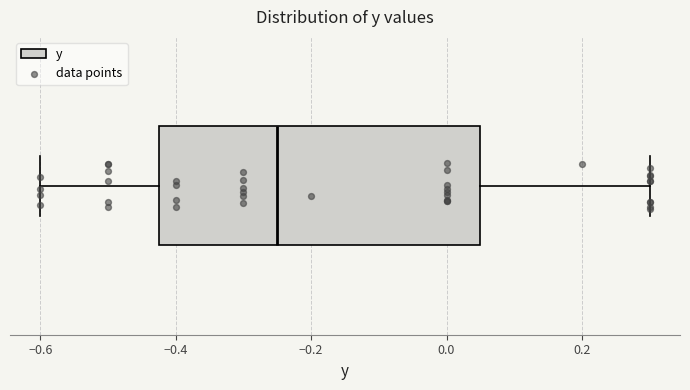

Read this box plot against the x-axis: the position of the median line, the range covered by the box, and the ends of both whiskers. The values are not printed on the chart, so give them approximately, as read against the axis.

median -0.24, box -0.42 to 0.06, whiskers -0.60 to 0.30